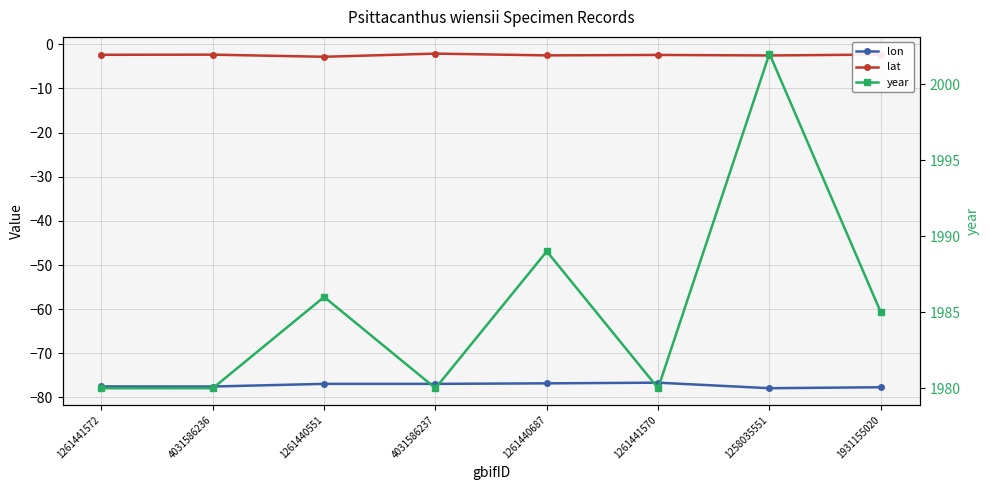

What are all the series names shown in the legend?

lon, lat, year